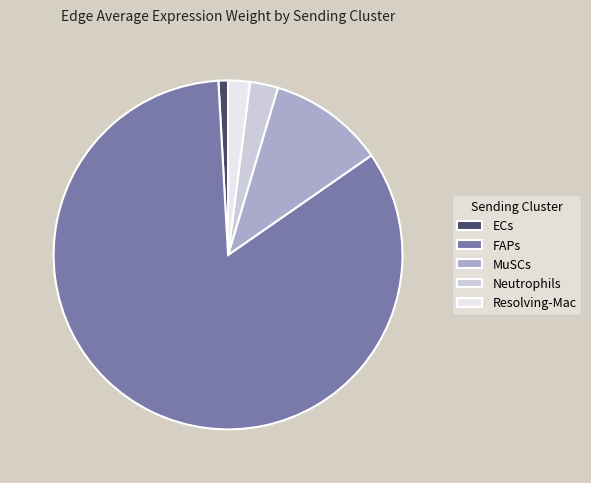

Which slice is the smallest?

ECs